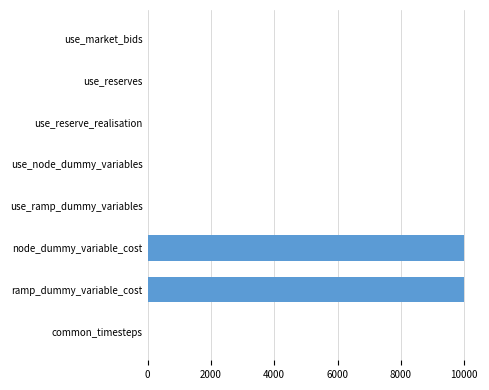

What value does the data have at ramp_dummy_variable_cost?

10000